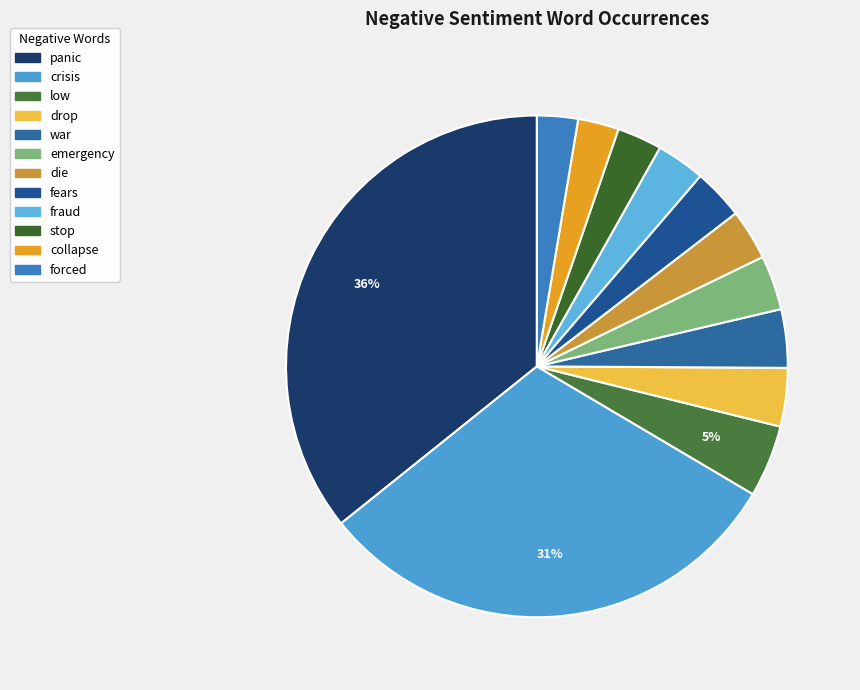

Is it true that war is 1% of the pie?

False